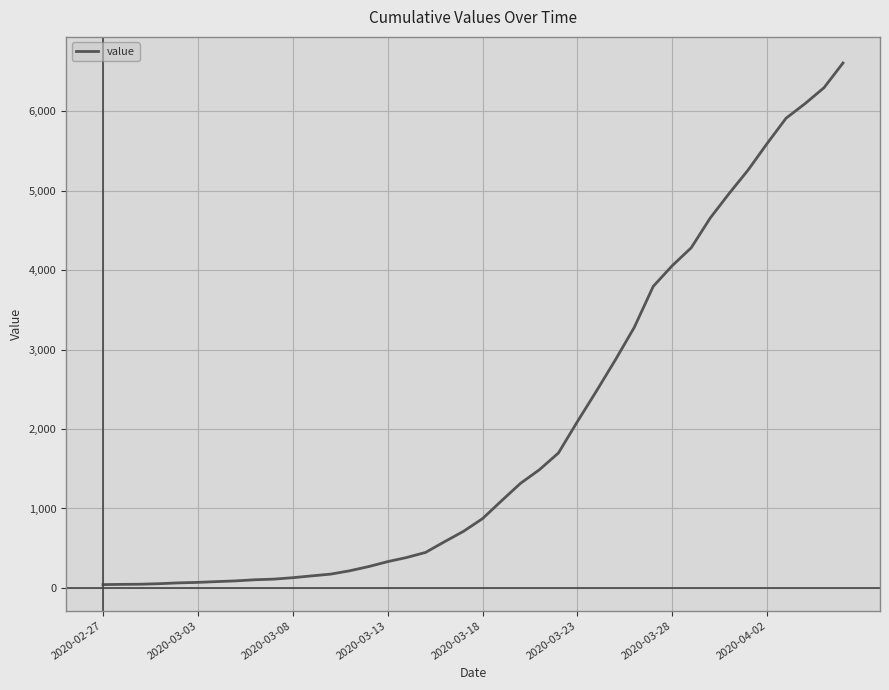

What is the maximum value shown in the chart?

6607